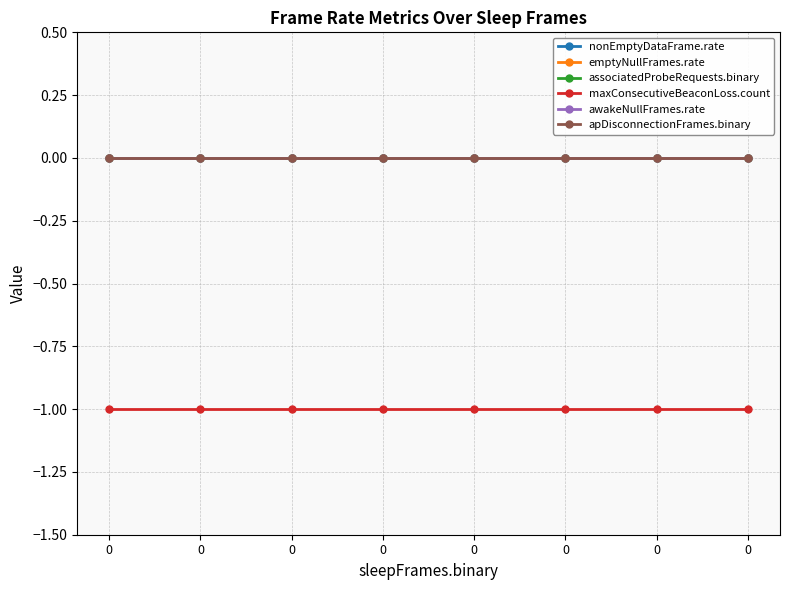

True or false: awakeNullFrames.rate and maxConsecutiveBeaconLoss.count cross at least once.

False